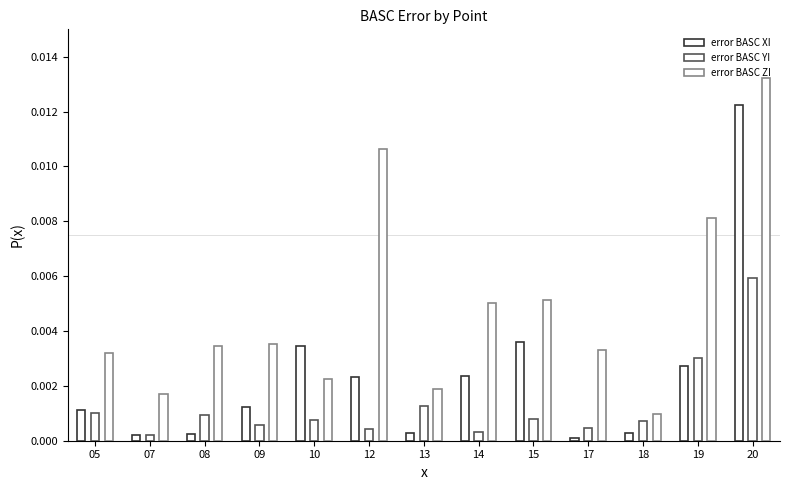

The value of error BASC YI at 12 is 0.0. True or false?

True